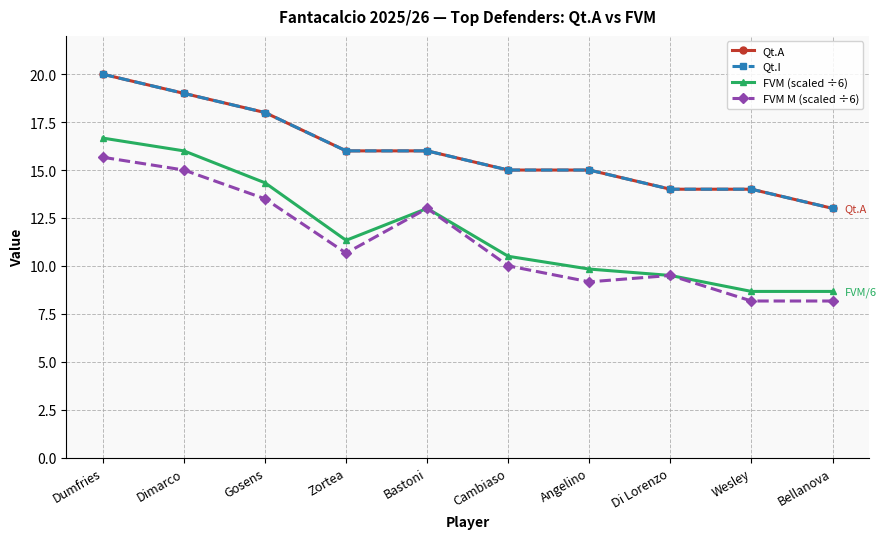

At Zortea, list the series in order from largest to smallest.

Qt.A, Qt.I, FVM (scaled ÷6), FVM M (scaled ÷6)